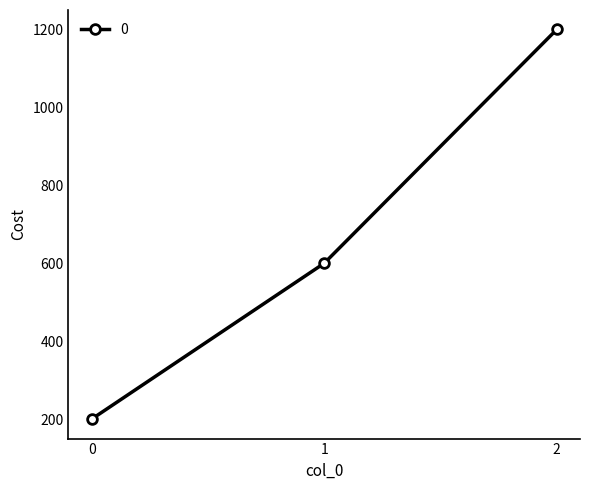

Rank the categories by value from lowest to highest.

0, 1, 2